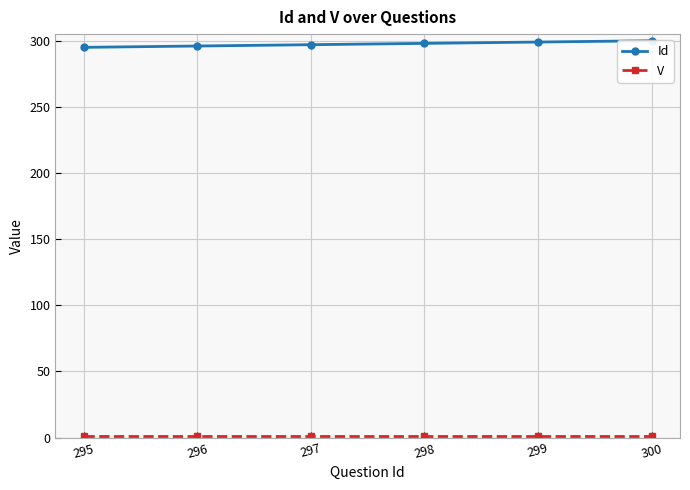

True or false: Id has a value of 66 at 296.

False